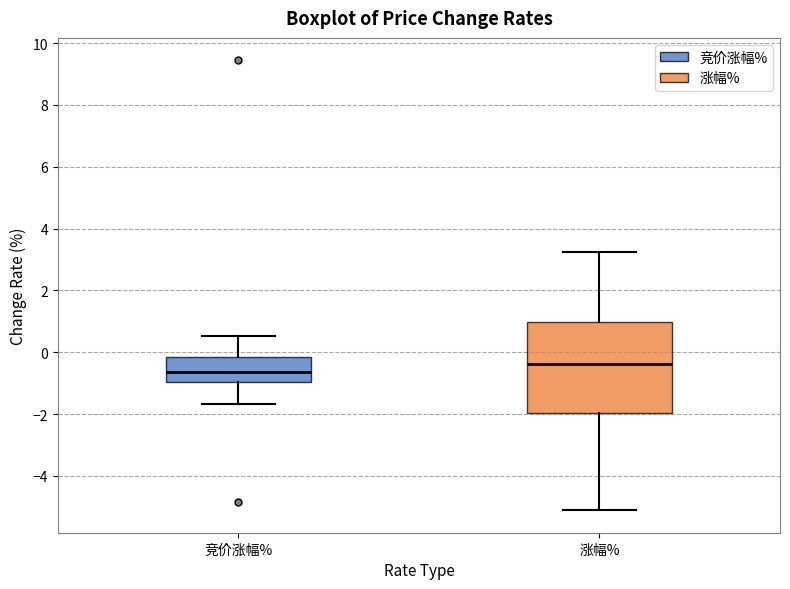

Comparing the boxes themselves (not the whiskers), which one is the tallest?

涨幅%